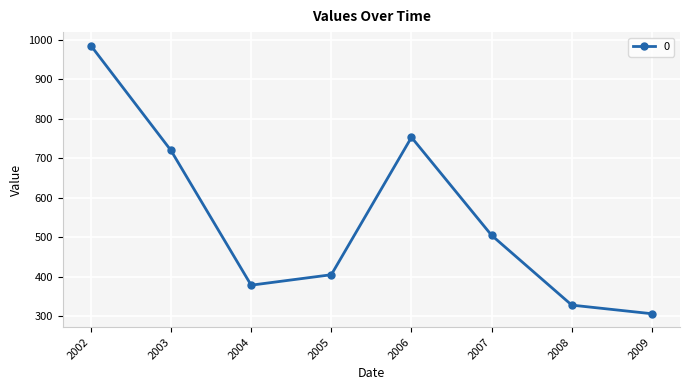

Reading left to right, transcribe all the data shown in this chart.

986.0	720.0	378.5	405.0	753.4	504.9	328.0	306.1